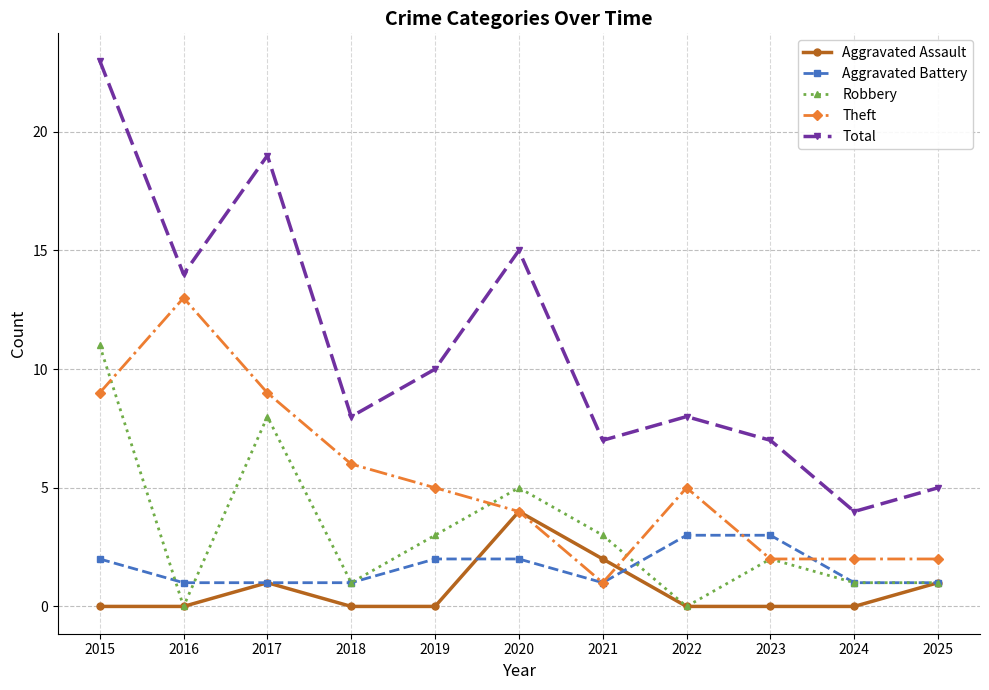

How many distinct data groups are displayed?

5